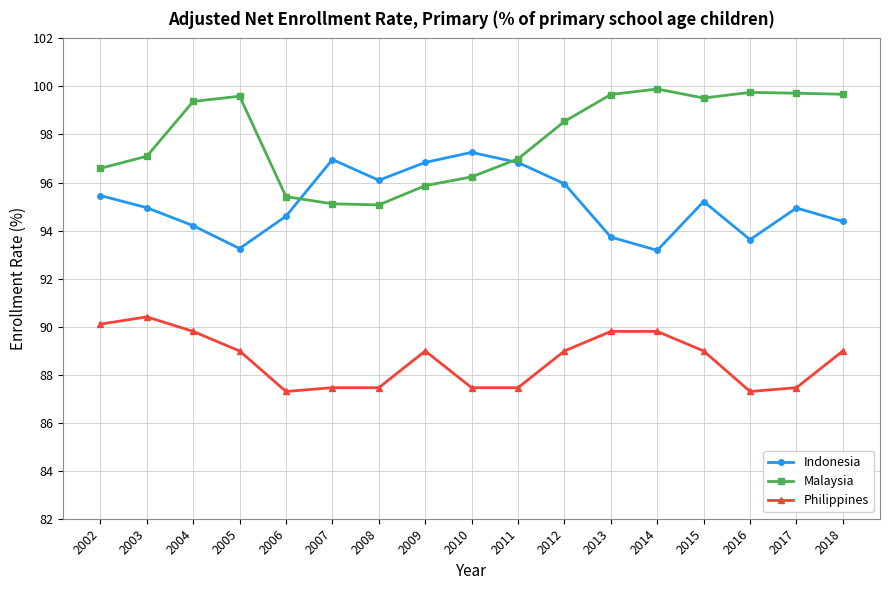

What is the total value across all series at 2015?

283.7